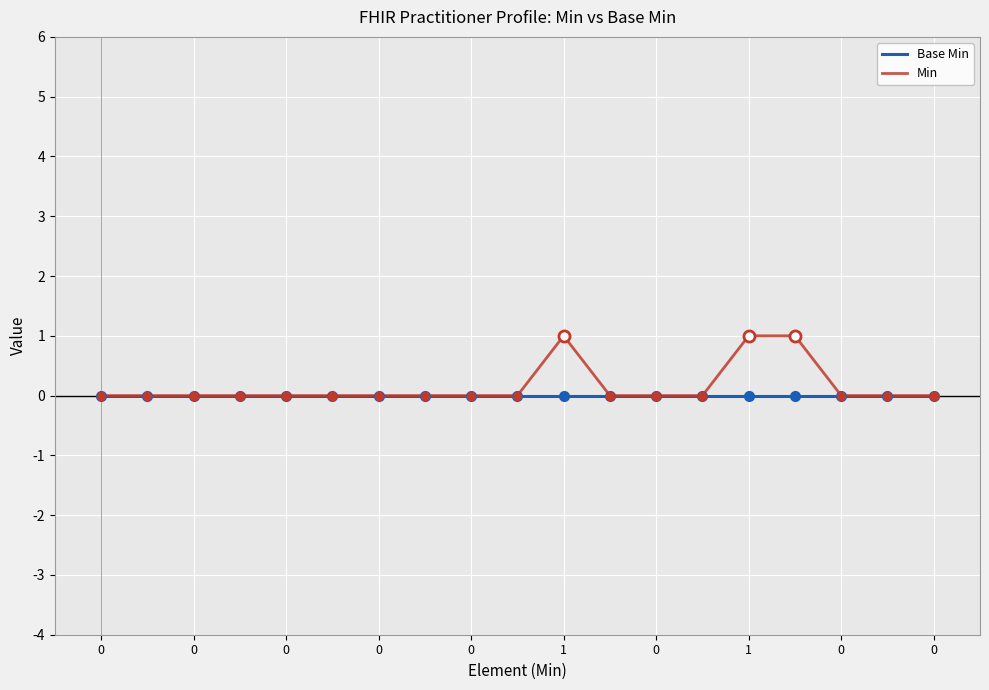

List the series in order of their overall mean, lowest first.

Base Min, Min